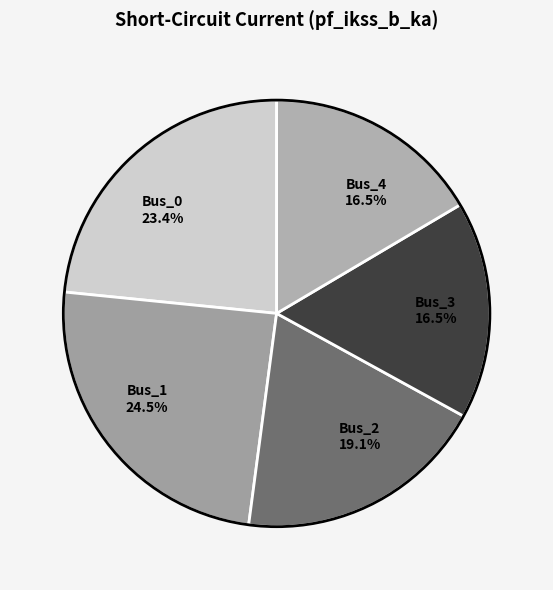

How many segments does this pie chart have?

5